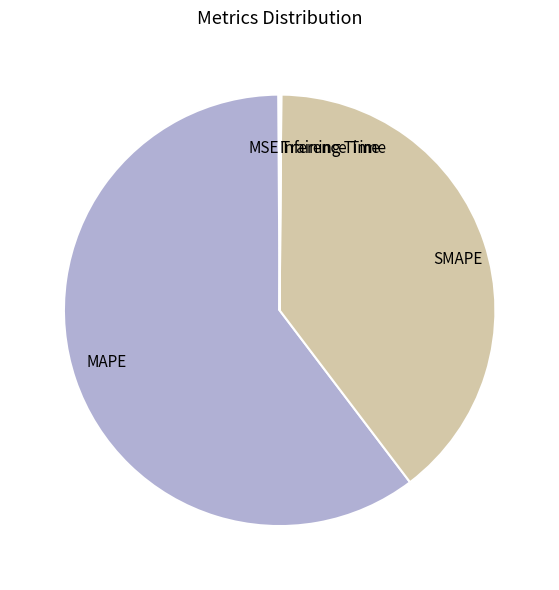

Combined, do SMAPE and MAPE account for over 50%?

Yes